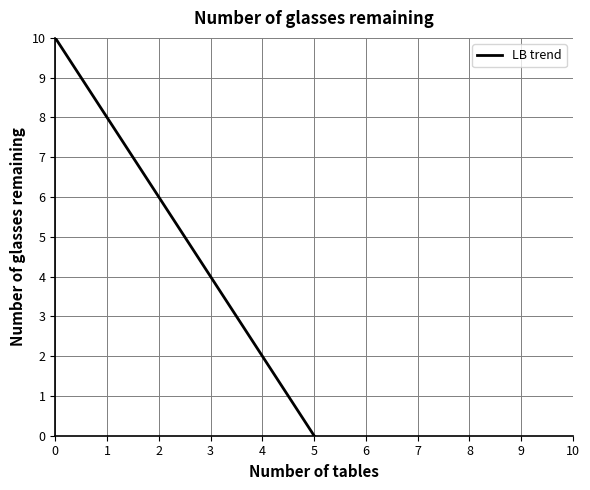

Reading left to right, what are all the values shown in this chart?

0=10	1=8	2=6	3=4	4=2	5=0